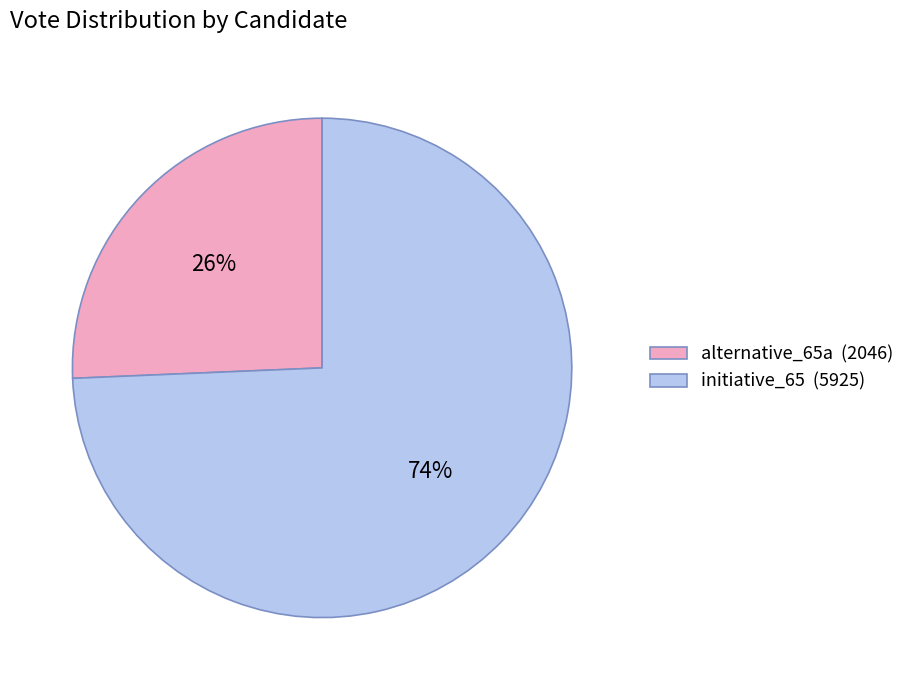

Rank the categories by value from highest to lowest.

initiative_65, alternative_65a